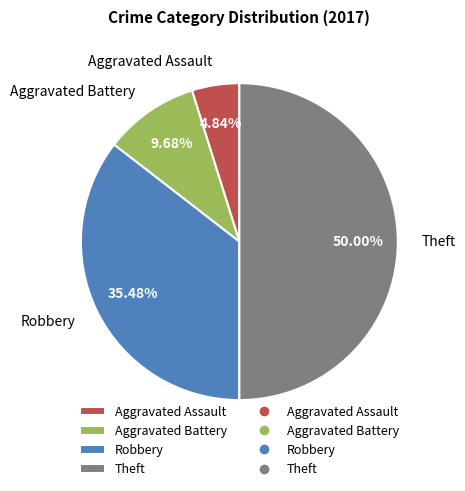

What percentage is the Robbery slice, to the nearest percent?

35%